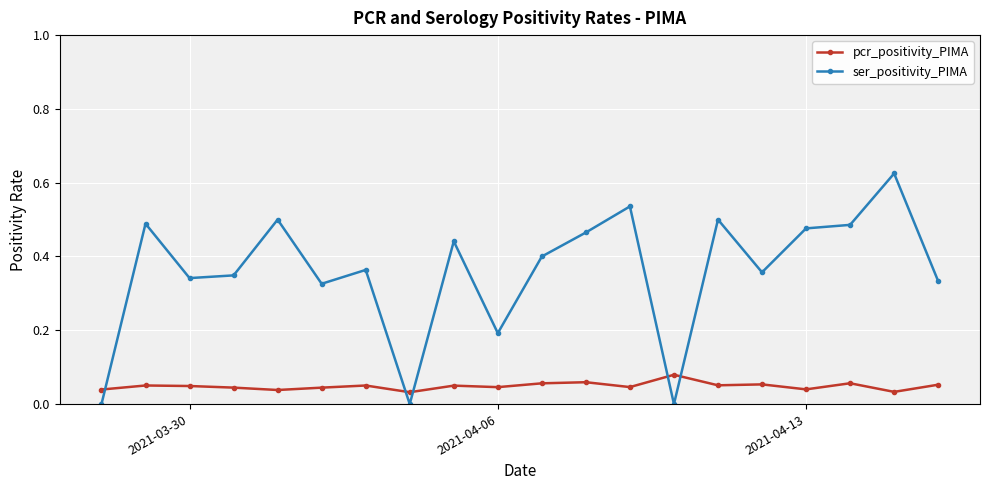

True or false: pcr_positivity_PIMA has more than 2 interior local peaks.

True